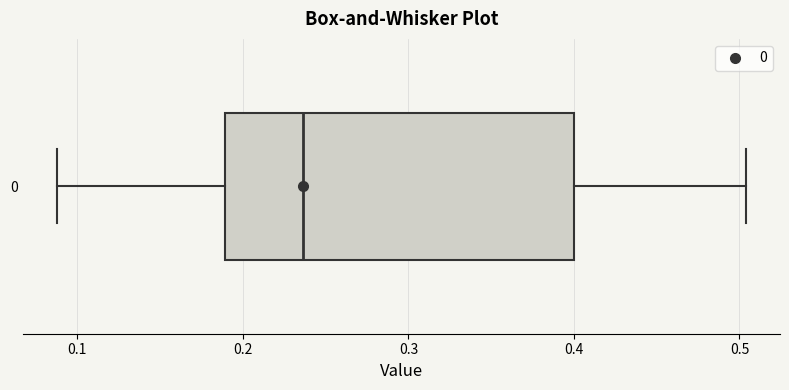

Transcribe this box plot: give where the median line is, the range the box spans, and where the two whiskers end, as read against the x-axis. The values are not printed on the chart, so give them approximately, as read against the axis.

median 0.24, box 0.19 to 0.40, whiskers 0.09 to 0.50